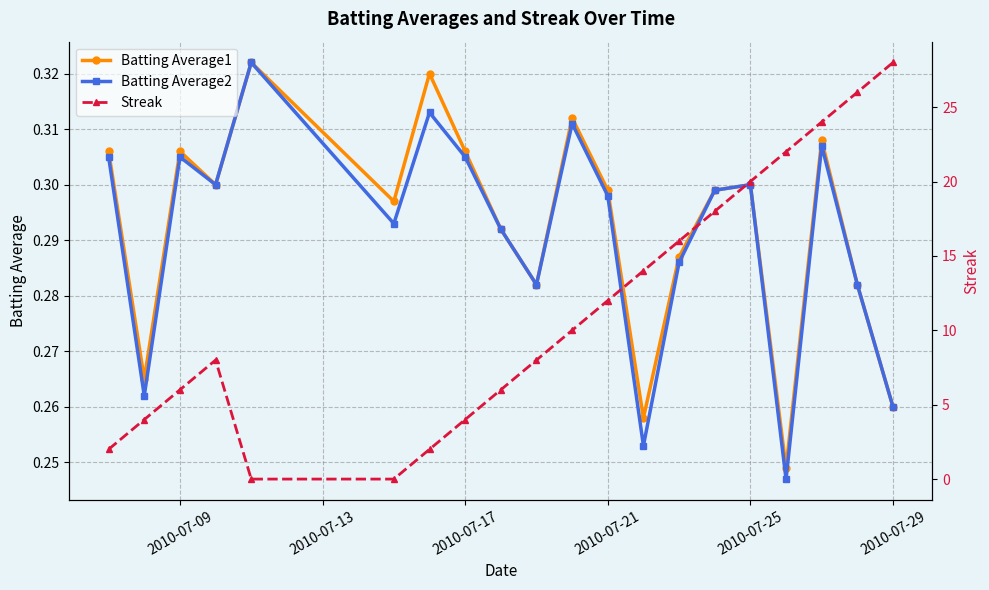

Count the Batting Average1 values in the range 0 to 1.

20